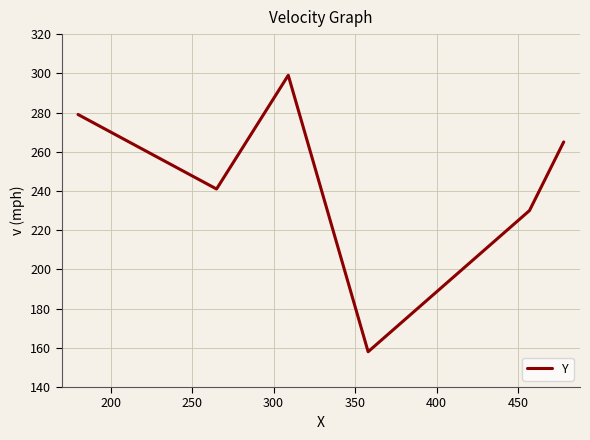

How many interior local valleys (lower than both neighbors) does the data have?

2